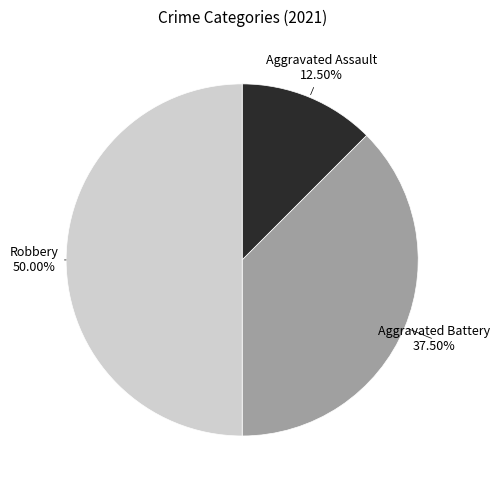

Which slice is the smallest?

Aggravated Assault